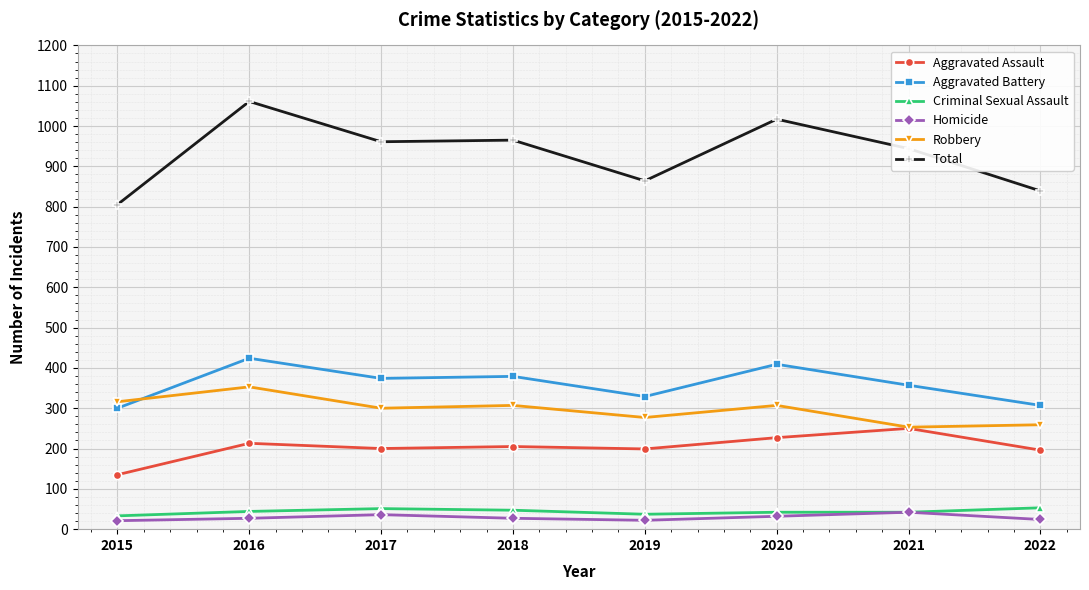

True or false: Robbery and Aggravated Battery intersect in this chart.

True